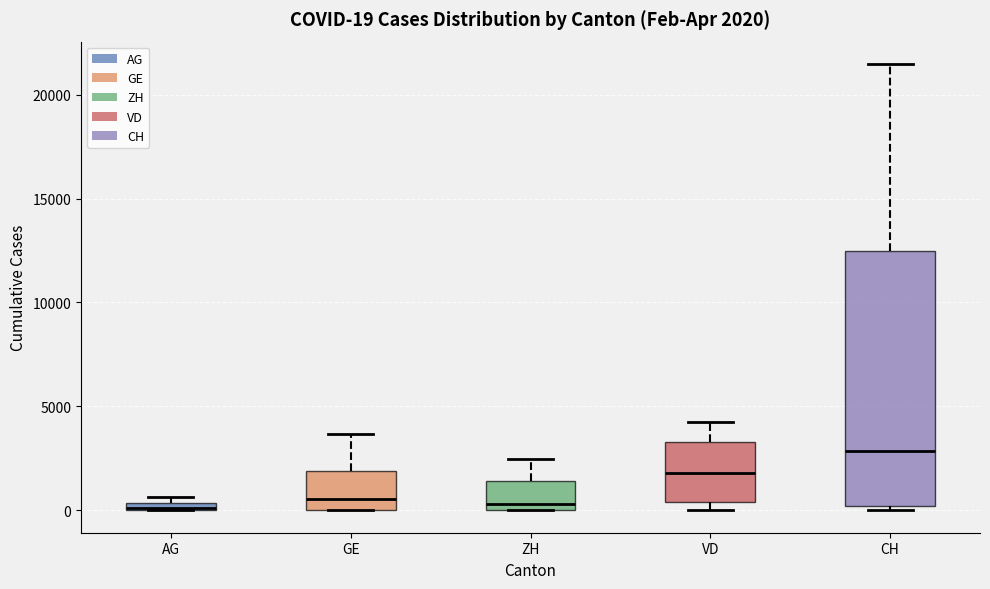

Comparing the boxes themselves (not the whiskers), which one is the tallest?

CH